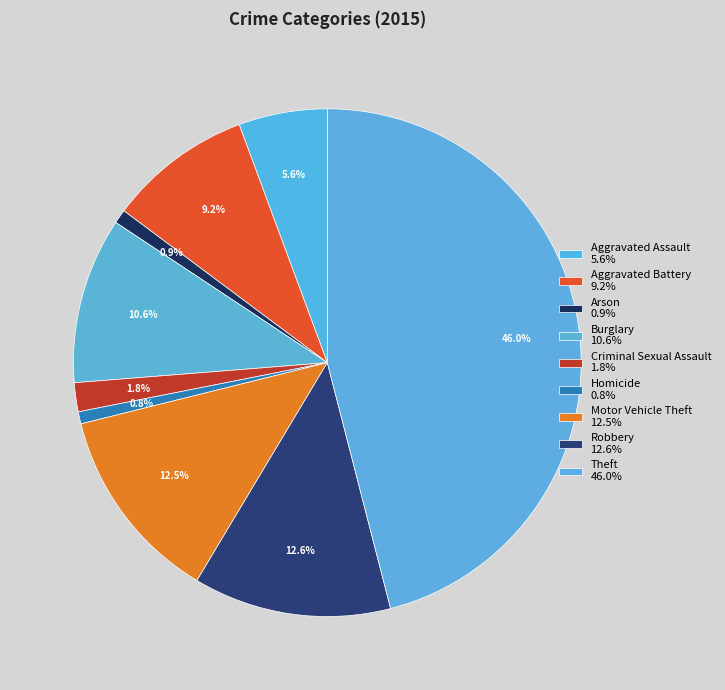

What is the ratio of the value at Arson to the value at Aggravated Assault?

0.2